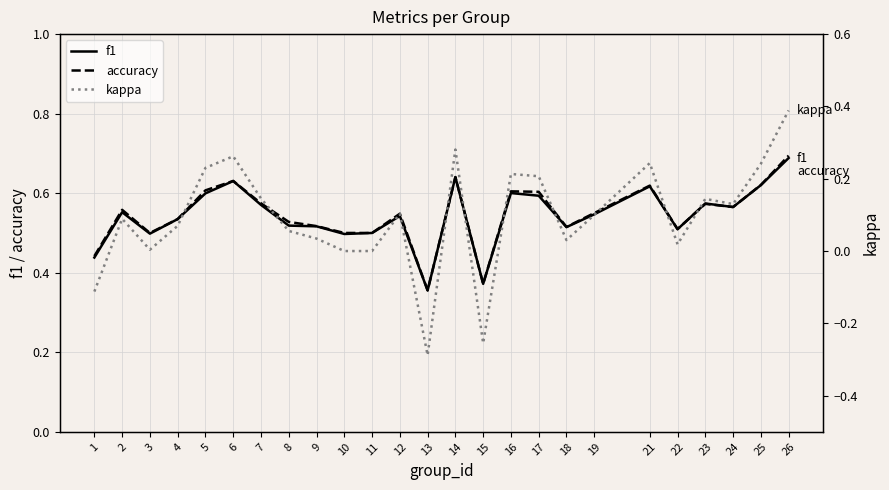

Count the number of data series in this chart.

3